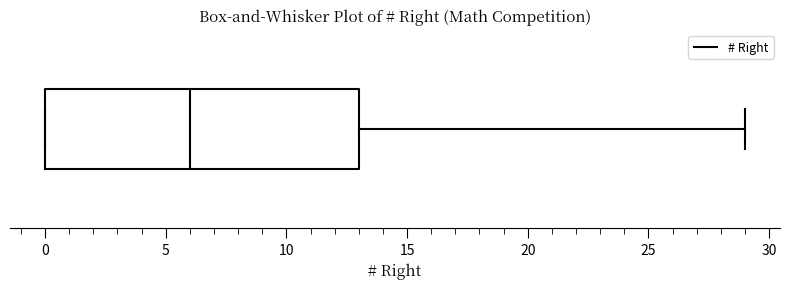

Where does the right whisker of the box end on the x-axis? The values are not printed on the chart, so give them approximately, as read against the axis.

29